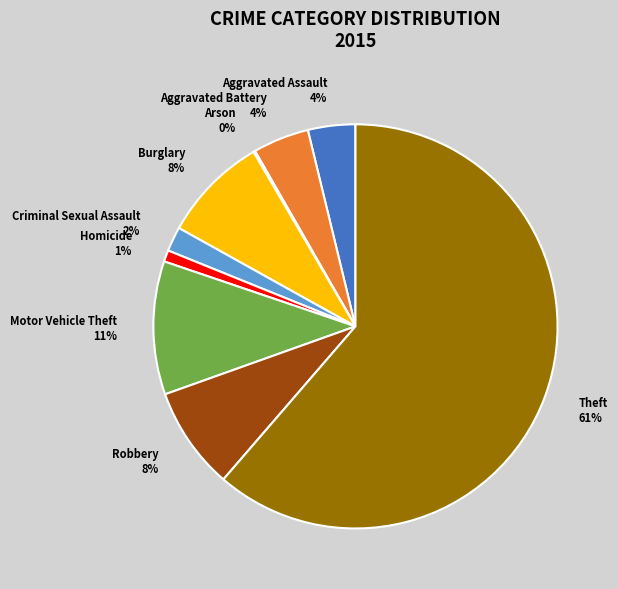

Which slice represents more than half of the pie?

Theft